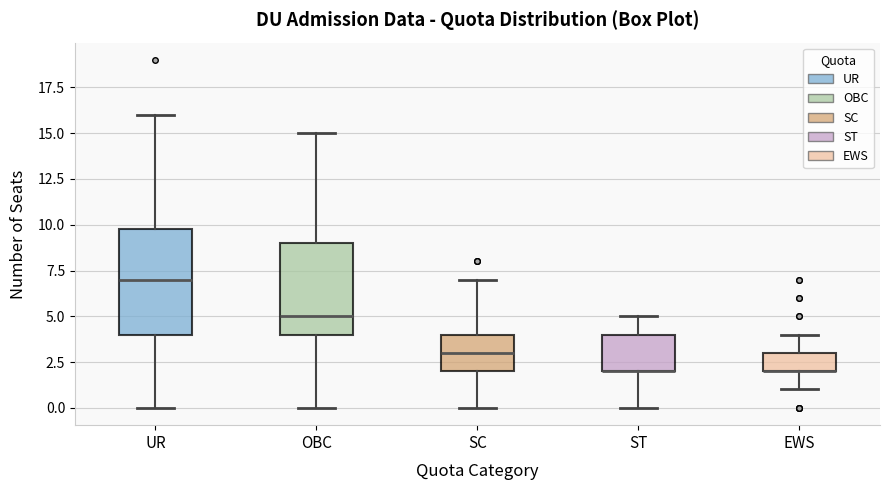

Reading left to right, read every box against the y-axis: the position of its median line, the range the box covers, and the ends of its whiskers. The values are not printed on the chart, so give them approximately, as read against the axis.

UR: median 7, box 4 to 10, whiskers 0 to 16
OBC: median 5, box 4 to 9, whiskers 0 to 15
SC: median 3, box 2 to 4, whiskers 0 to 7
ST: median 2 (drawn on the box's lower edge), box 2 to 4, whiskers 0 to 5
EWS: median 2 (drawn on the box's lower edge), box 2 to 3, whiskers 1 to 4